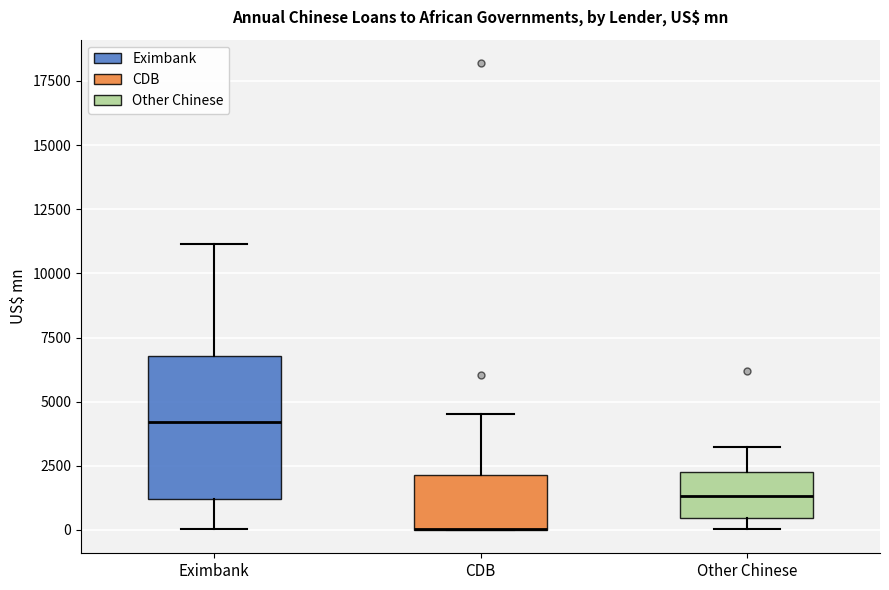

Reading left to right, read every box against the y-axis: the position of its median line, the range the box covers, and the ends of its whiskers. The values are not printed on the chart, so give them approximately, as read against the axis.

Eximbank: median 4000, box 1000 to 7000, whiskers 0 to 11000
CDB: median 0 (drawn on the box's lower edge), box 0 to 2000, whiskers 0 to 4500
Other Chinese: median 1500, box 500 to 2500, whiskers 0 to 3000